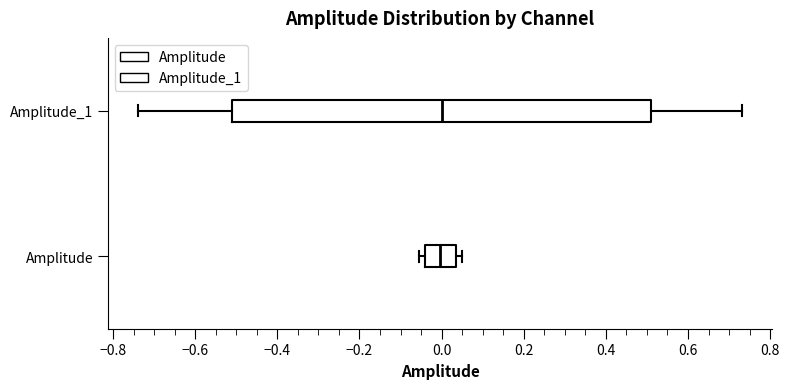

Reading bottom to top, transcribe this box plot: for each box, give where its median line is, the range the box spans, and where its two whiskers end, as read against the x-axis. The values are not printed on the chart, so give them approximately, as read against the axis.

Amplitude: median 0.00, box -0.04 to 0.04, whiskers -0.06 to 0.06
Amplitude_1: median 0.00, box -0.50 to 0.52, whiskers -0.74 to 0.74